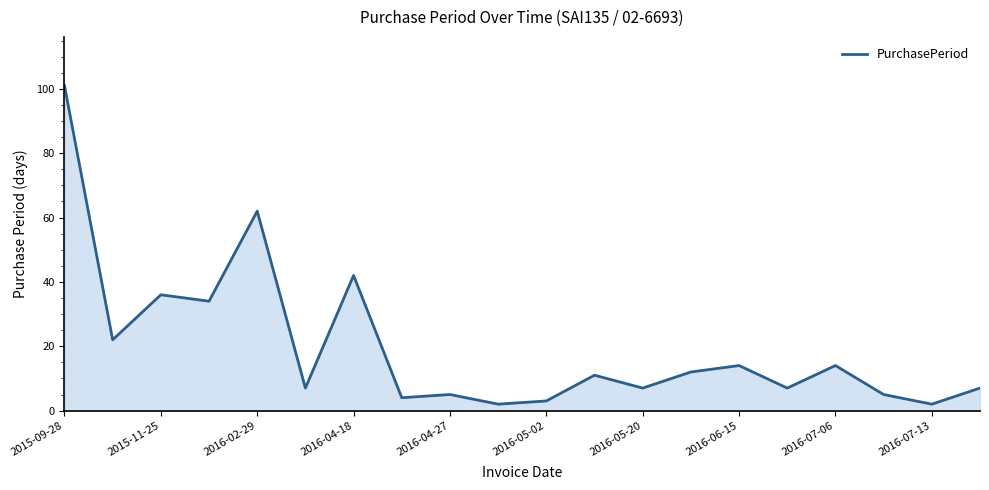

Count the number of categories in the chart.

20